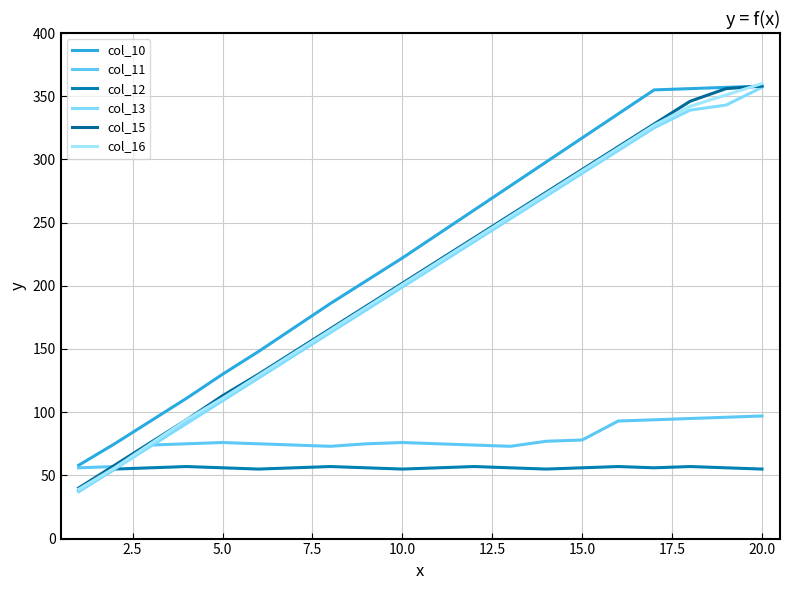

Reading left to right, list all the values displayed in this chart.

col_10: 58	75	93	111	130	148	167	186	204	222	241	260	279	298	317	336	355	356	357	358
col_11: 56	57	74	75	76	75	74	73	75	76	75	74	73	77	78	93	94	95	96	97
col_12: 38	55	56	57	56	55	56	57	56	55	56	57	56	55	56	57	56	57	56	55
col_13: 37	55	73	91	109	127	145	163	181	199	217	235	253	271	289	307	325	339	343	357
col_15: 40	58	76	94	113	130	148	166	184	202	220	238	256	274	292	310	328	346	356	358
col_16: 39	56	75	94	111	129	147	165	183	201	219	237	255	273	291	309	327	342	351	360